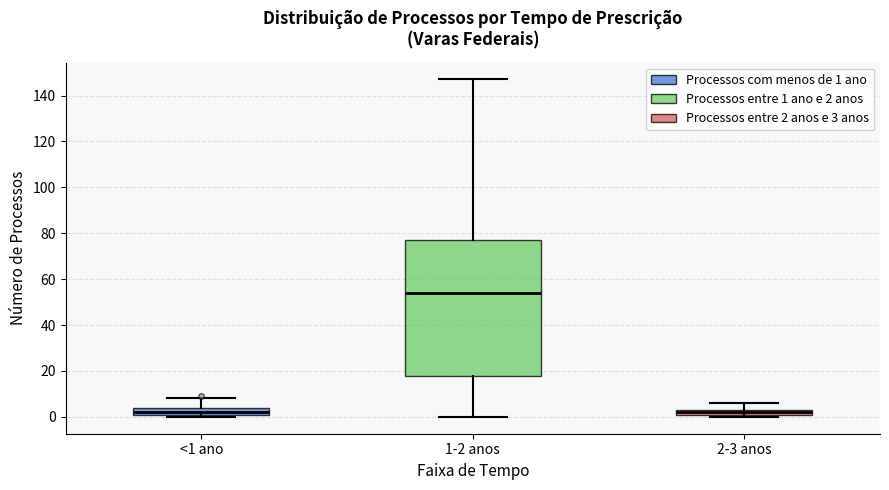

Where does the lower whisker of the box for 1-2 anos end on the y-axis? The values are not printed on the chart, so give them approximately, as read against the axis.

0